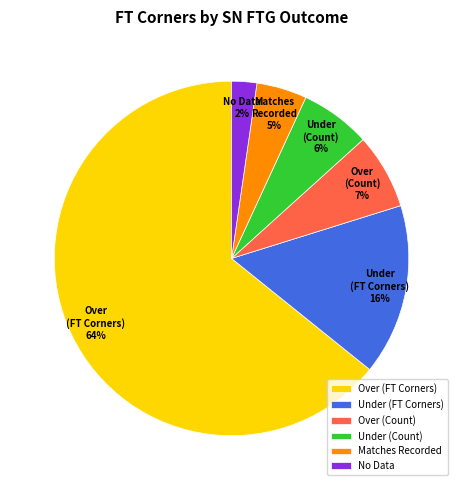

Which category has the smallest portion of the pie?

No Data